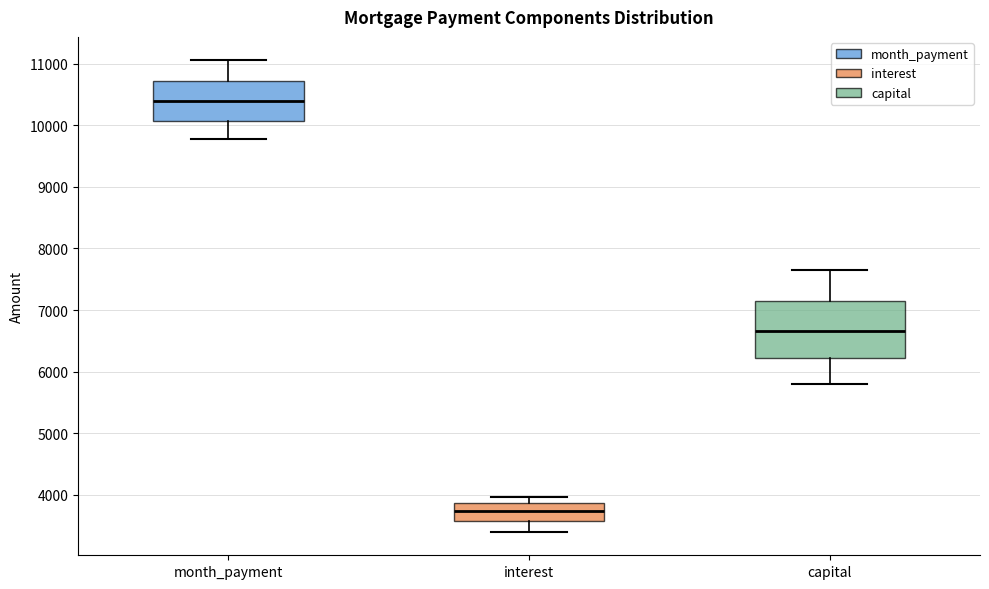

Reading left to right, transcribe this box plot: for each box, give where its median line is, the range the box spans, and where its two whiskers end, as read against the y-axis. The values are not printed on the chart, so give them approximately, as read against the axis.

month_payment: median 10400, box 10100 to 10700, whiskers 9800 to 11100
interest: median 3700, box 3600 to 3900, whiskers 3400 to 4000
capital: median 6700, box 6200 to 7100, whiskers 5800 to 7700